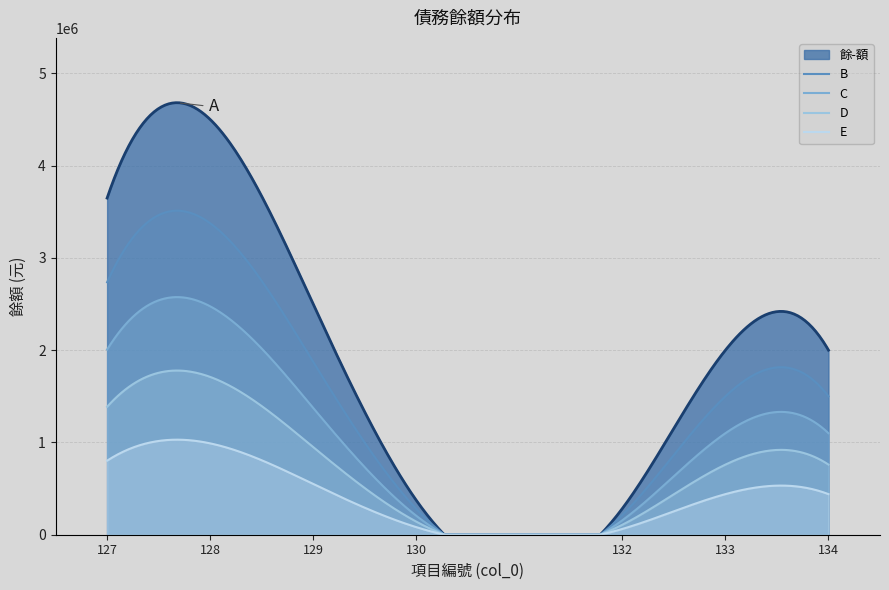

Does the chart have visible grid lines?

Yes